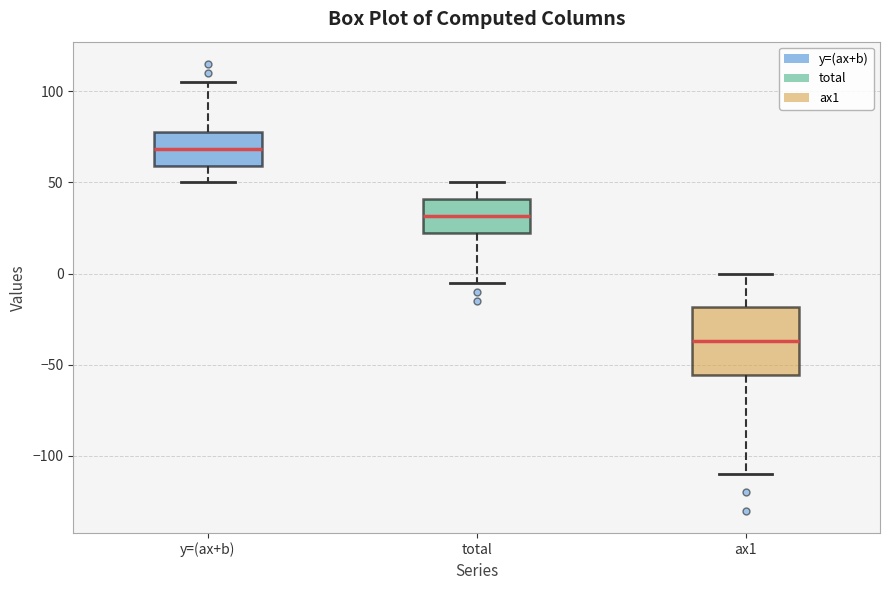

Comparing the boxes themselves (not the whiskers), which one is the tallest?

ax1